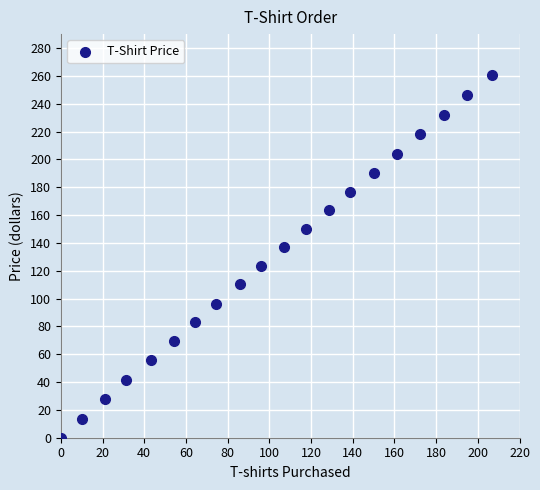

What is the range of X values (max minus min)?

206.7